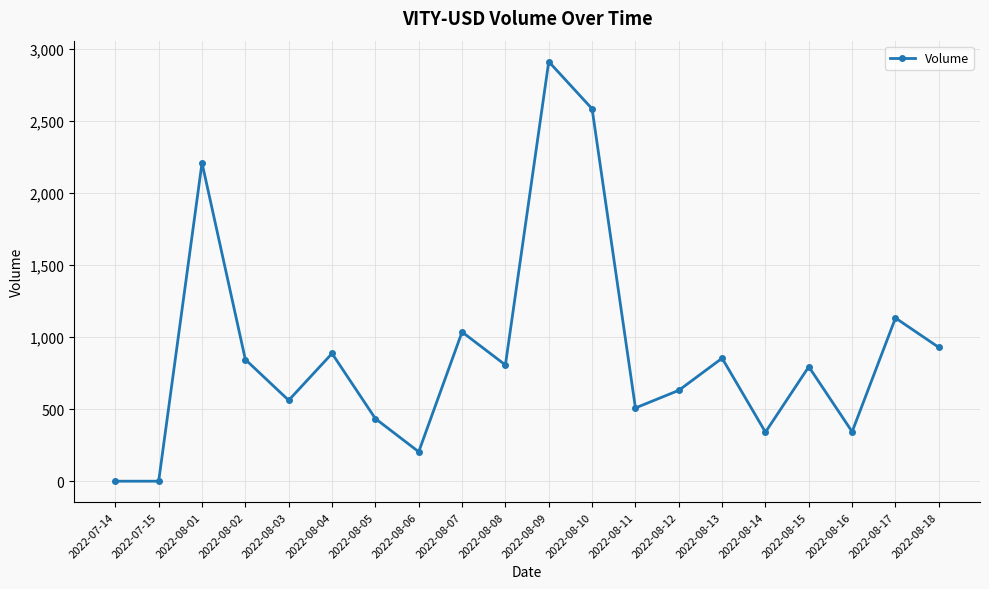

Is this an area chart (filled region under the line)?

No